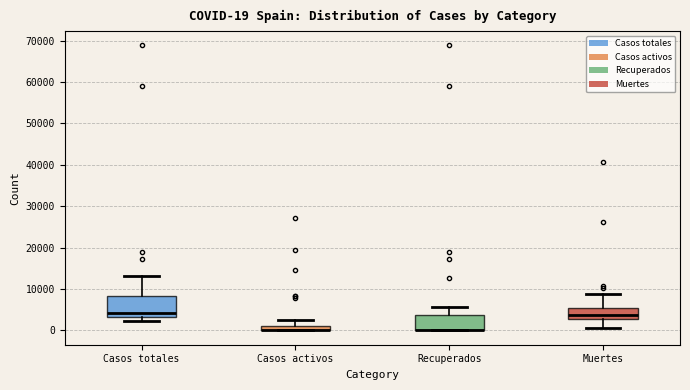

Comparing the boxes themselves (not the whiskers), which one is the tallest?

Casos totales